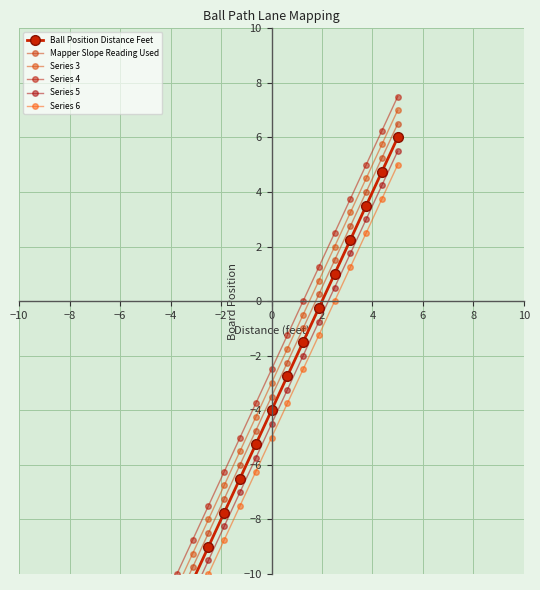

How many positive values does the Series 6 series have?

4